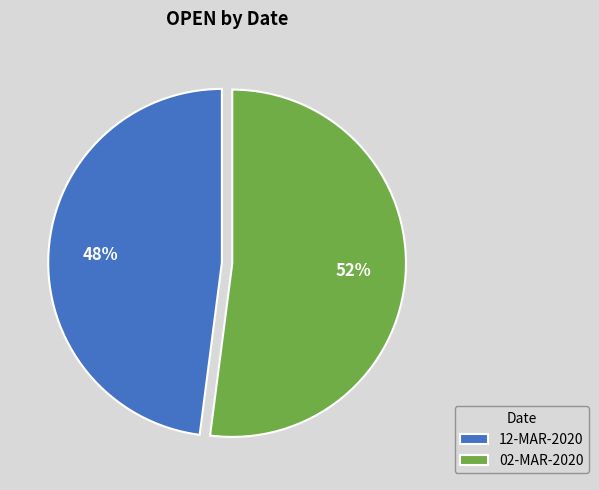

How many slices are in this pie chart?

2